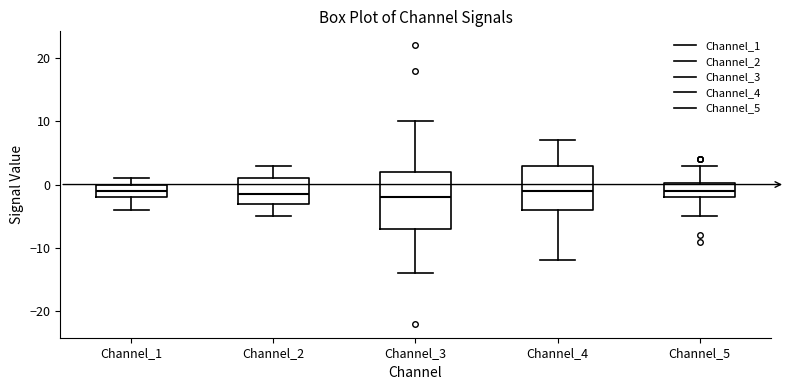

Reading left to right, read every box against the y-axis: the position of its median line, the range the box covers, and the ends of its whiskers. The values are not printed on the chart, so give them approximately, as read against the axis.

Channel_1: median -1, box -2 to 0, whiskers -4 to 1
Channel_2: median -1, box -3 to 1, whiskers -5 to 3
Channel_3: median -2, box -7 to 2, whiskers -14 to 10
Channel_4: median -1, box -4 to 3, whiskers -12 to 7
Channel_5: median -1, box -2 to 0, whiskers -5 to 3